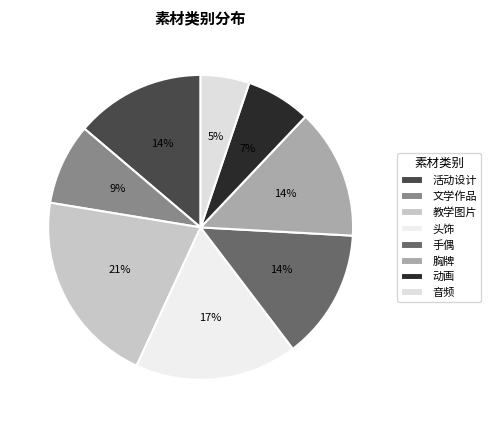

What percentage is the 胸牌 slice, to the nearest percent?

14%